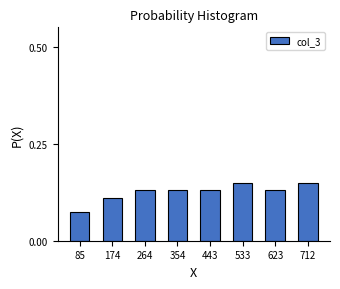

How many values are between 0 and 1?

8